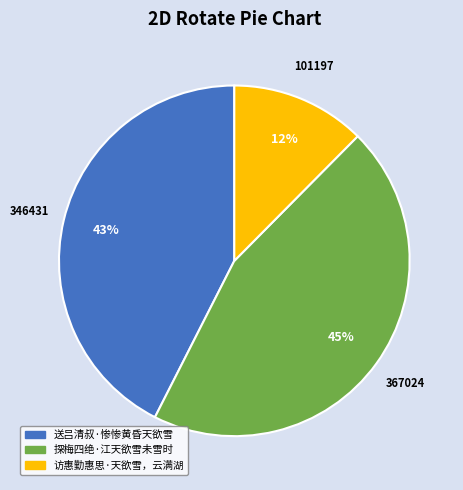

Do 送吕清叔·惨惨黄昏天欲雪 and 访惠勤惠思·天欲雪，云满湖 together represent more than half of the pie?

Yes